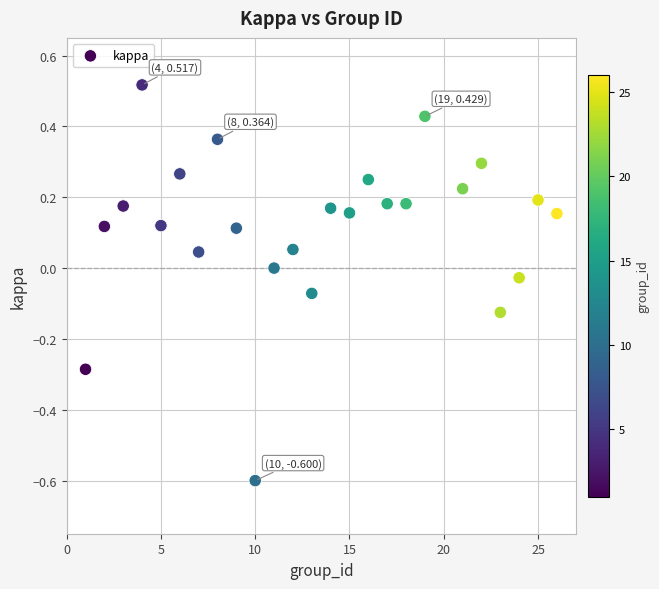

What is the range of X values (max minus min)?

25.0